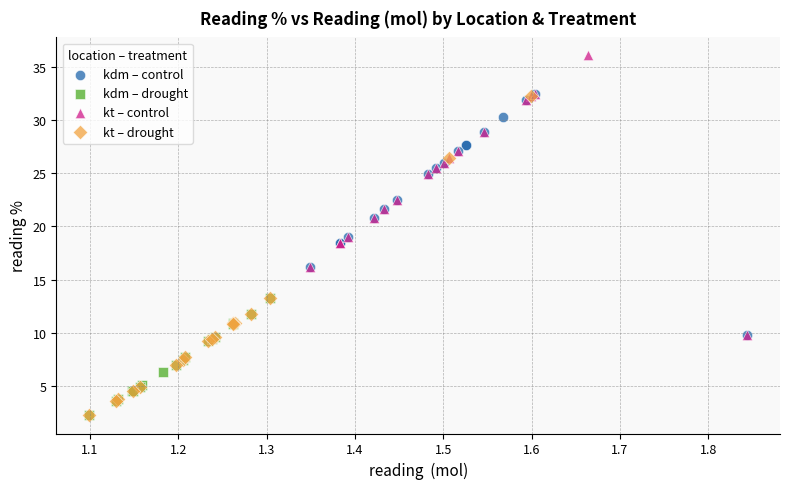

Which series has the widest spread of Y values?

kt – drought